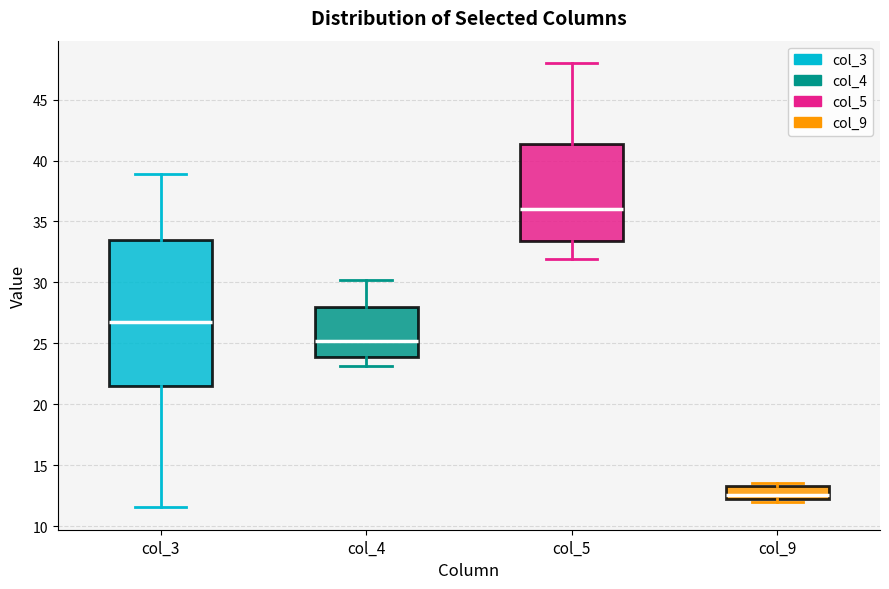

Where is the upper edge of the box for col_5 on the y-axis? The values are not printed on the chart, so give them approximately, as read against the axis.

41.5